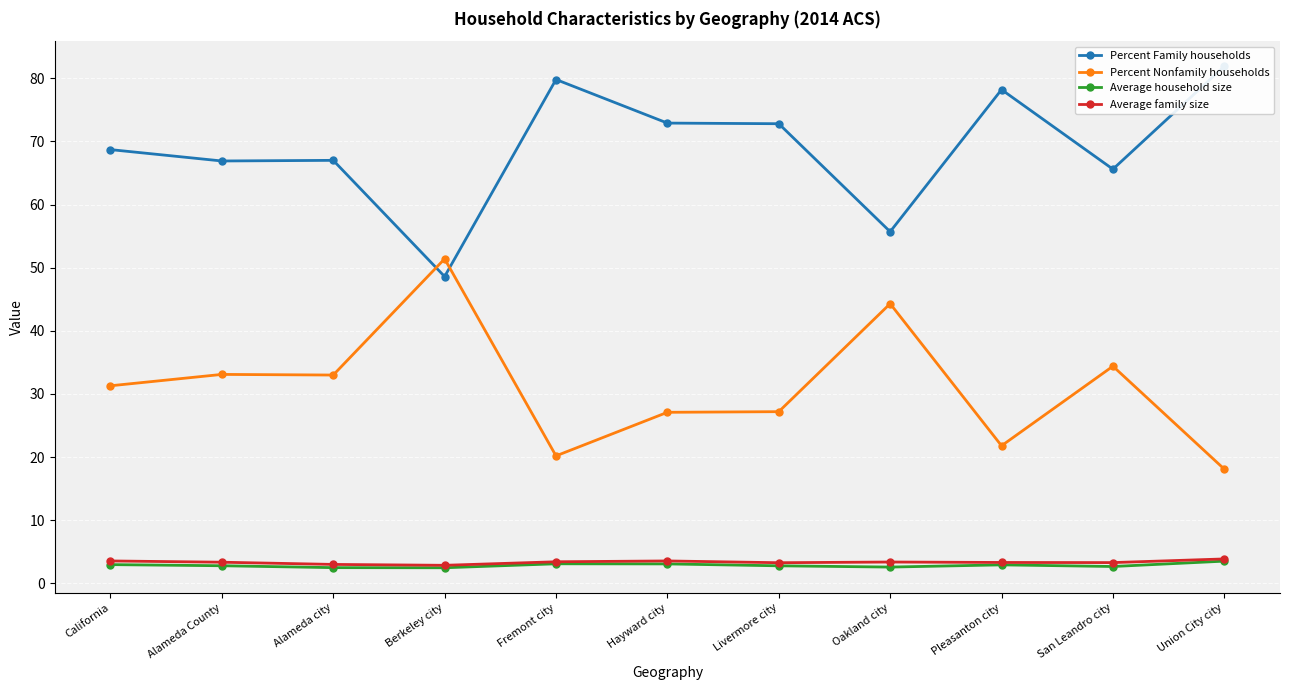

Reading left to right, list all the values displayed in this chart.

Percent Family households: California=68.7	Alameda County=66.9	Alameda city=67.0	Berkeley city=48.6	Fremont city=79.8	Hayward city=72.9	Livermore city=72.8	Oakland city=55.7	Pleasanton city=78.2	San Leandro city=65.6	Union City city=81.9
Percent Nonfamily households: California=31.3	Alameda County=33.1	Alameda city=33.0	Berkeley city=51.4	Fremont city=20.2	Hayward city=27.1	Livermore city=27.2	Oakland city=44.3	Pleasanton city=21.8	San Leandro city=34.4	Union City city=18.1
Average household size: California=3.0	Alameda County=2.8	Alameda city=2.5	Berkeley city=2.5	Fremont city=3.1	Hayward city=3.1	Livermore city=2.8	Oakland city=2.6	Pleasanton city=2.9	San Leandro city=2.7	Union City city=3.5
Average family size: California=3.6	Alameda County=3.4	Alameda city=3.0	Berkeley city=2.9	Fremont city=3.4	Hayward city=3.6	Livermore city=3.3	Oakland city=3.4	Pleasanton city=3.3	San Leandro city=3.3	Union City city=3.9